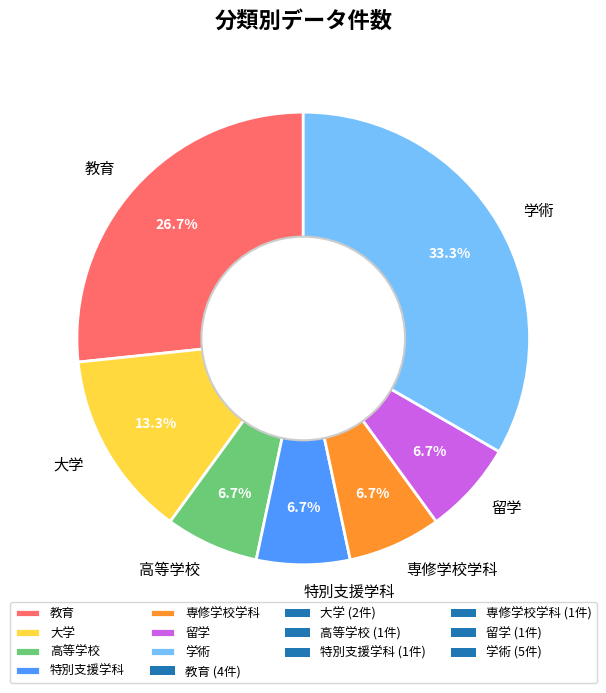

Is the sum of 高等学校 and 学術 greater than half?

No